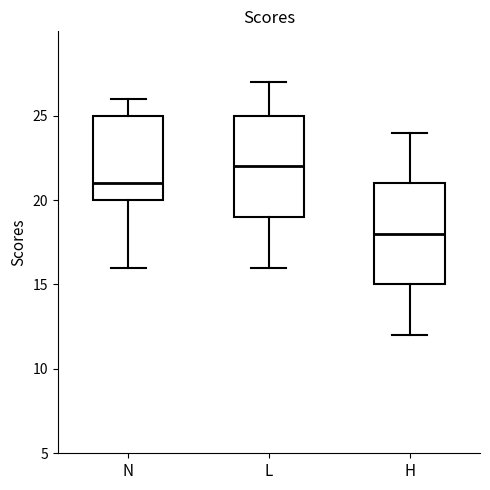

Reading left to right, transcribe this box plot: for each box, give where its median line is, the range the box spans, and where its two whiskers end, as read against the y-axis. The values are not printed on the chart, so give them approximately, as read against the axis.

N: median 21, box 20 to 25, whiskers 16 to 26
L: median 22, box 19 to 25, whiskers 16 to 27
H: median 18, box 15 to 21, whiskers 12 to 24